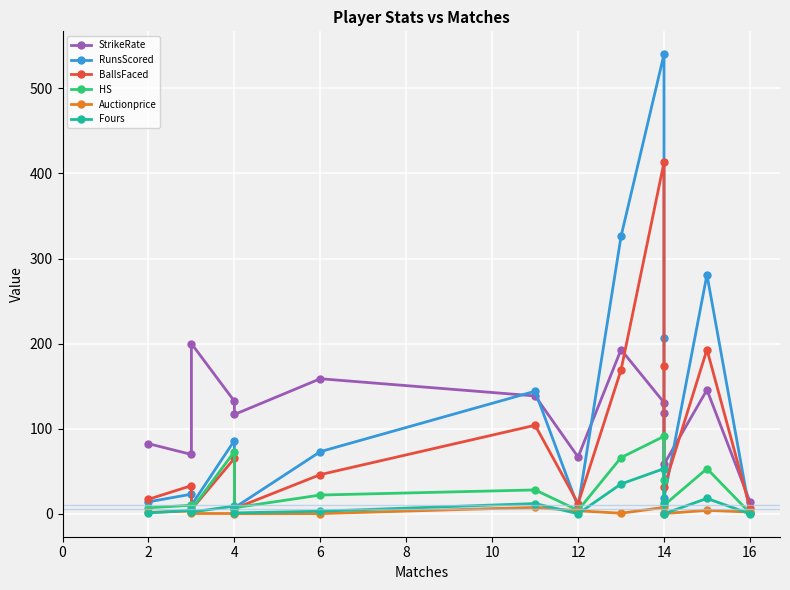

What is the maximum value shown in the chart?

540.0